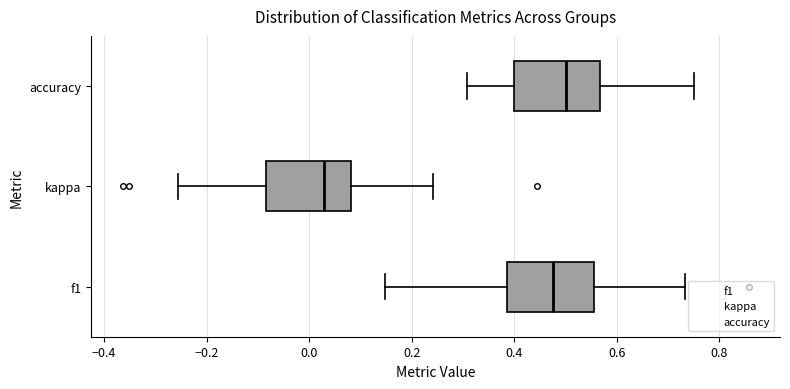

Which box has the furthest to the left median line?

kappa